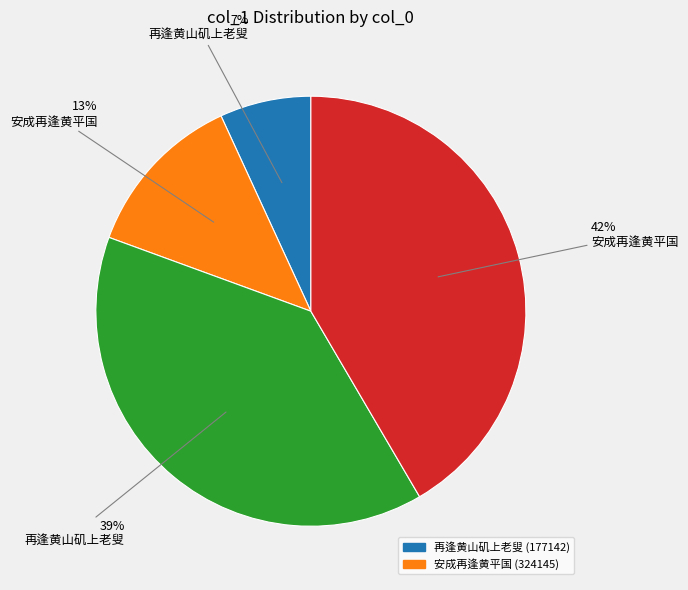

Is there a majority slice in this chart?

No